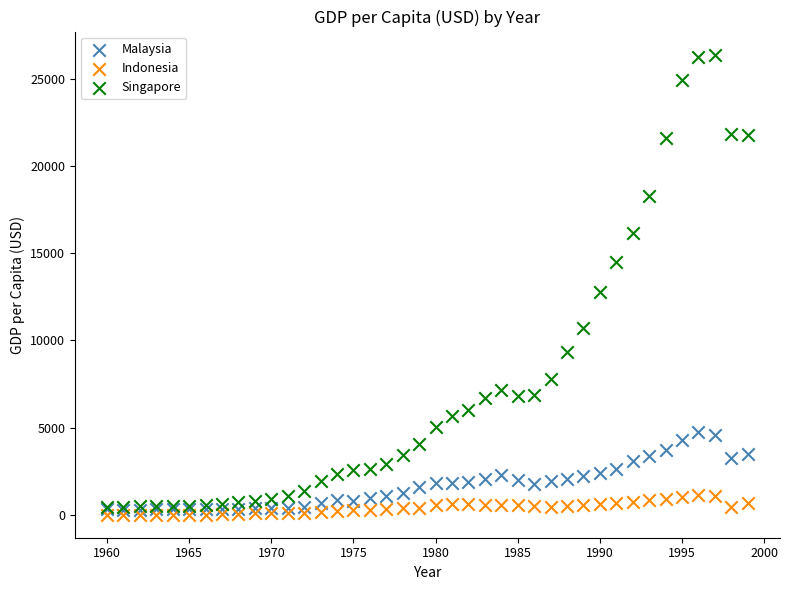

In the Singapore series, what Y value is closest to 13407?

12766.2